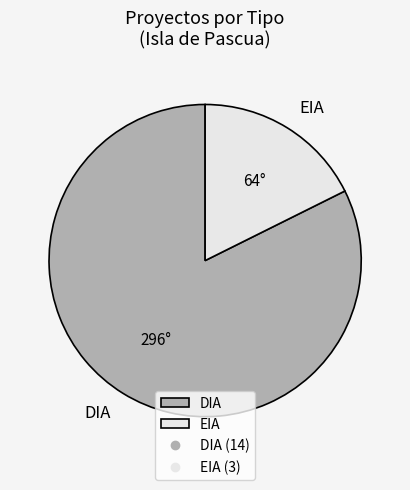

Which category has the biggest portion of the pie?

DIA